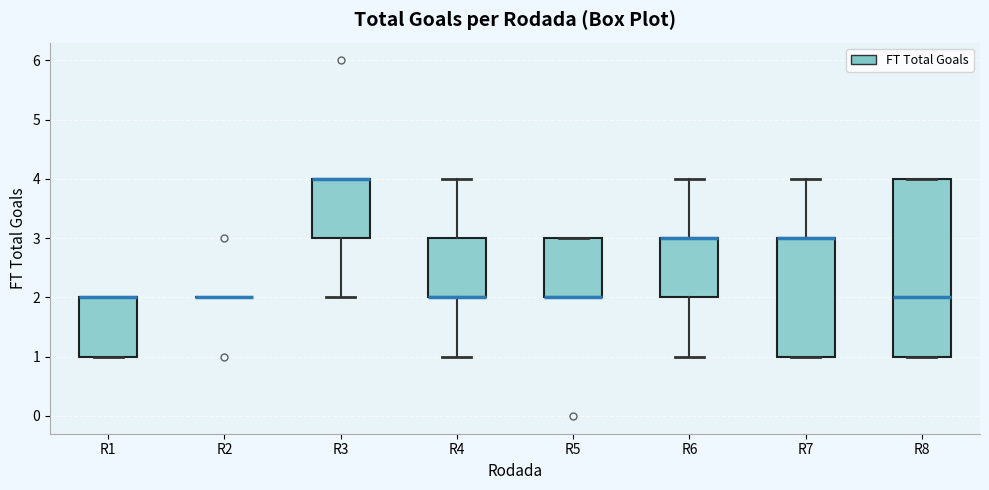

Reading left to right, read every box against the y-axis: the position of its median line, the range the box covers, and the ends of its whiskers. The values are not printed on the chart, so give them approximately, as read against the axis.

R1: median 2 (drawn on the box's upper edge), box 1 to 2, whiskers 1 to 2
R2: box collapsed to a line at 2, whiskers 2 to 2
R3: median 4 (drawn on the box's upper edge), box 3 to 4, whiskers 2 to 4
R4: median 2 (drawn on the box's lower edge), box 2 to 3, whiskers 1 to 4
R5: median 2 (drawn on the box's lower edge), box 2 to 3, whiskers 2 to 3
R6: median 3 (drawn on the box's upper edge), box 2 to 3, whiskers 1 to 4
R7: median 3 (drawn on the box's upper edge), box 1 to 3, whiskers 1 to 4
R8: median 2, box 1 to 4, whiskers 1 to 4